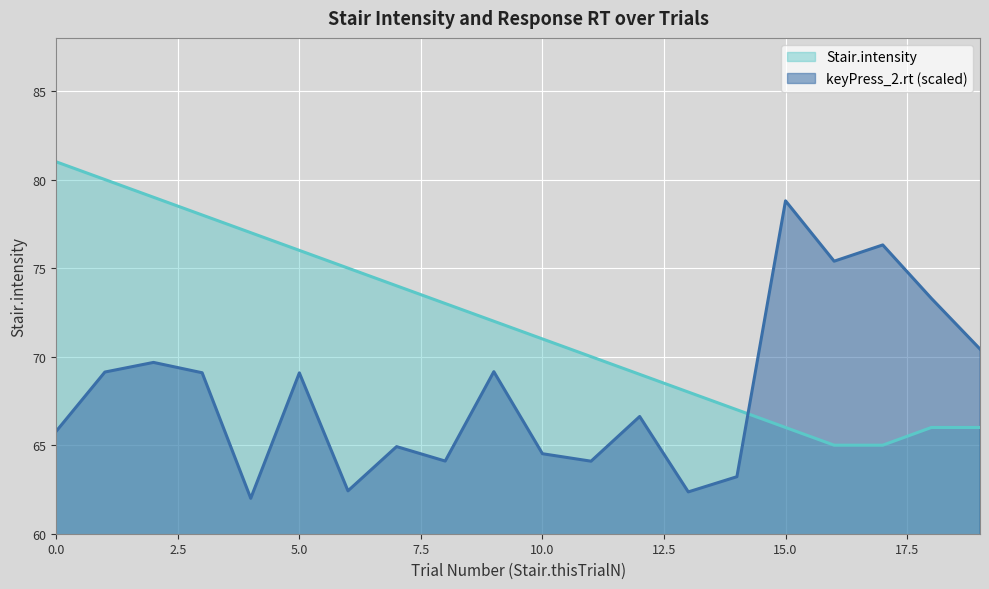

Between which two adjacent categories do Stair.intensity and keyPress_2.rt first intersect?

14 and 15